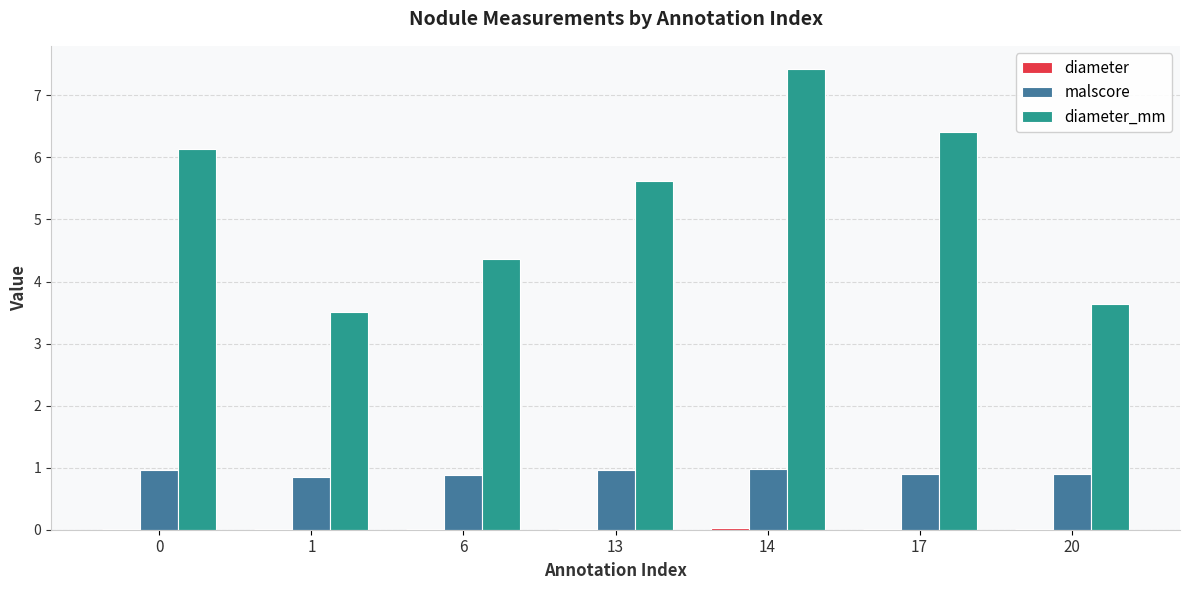

What is the sum of all malscore values?

6.4